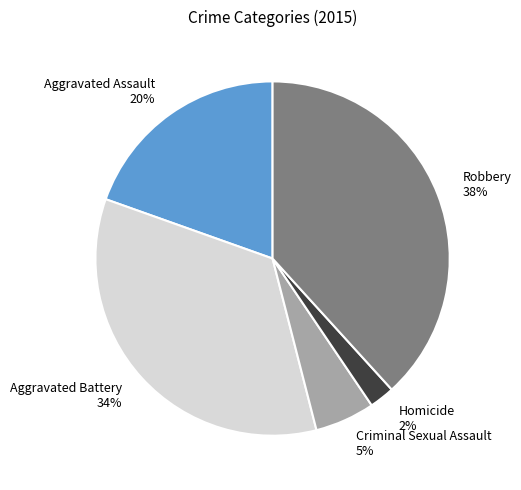

What percentage is the Robbery slice, to the nearest percent?

38%